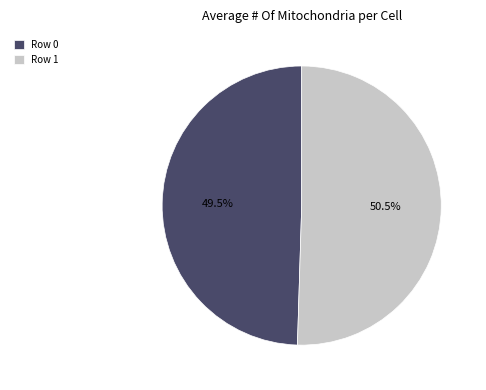

To the nearest percent, what is the average slice percentage?

50%